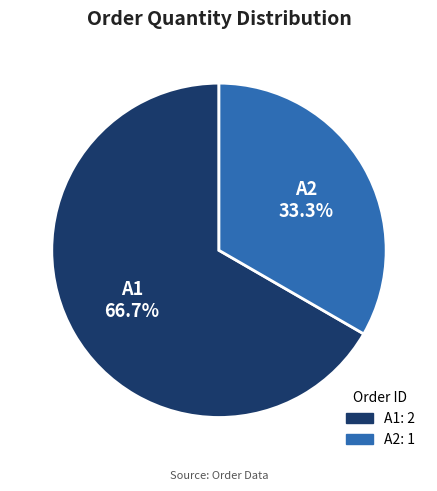

To the nearest percent, what is the combined percentage of A1 and A2?

100%